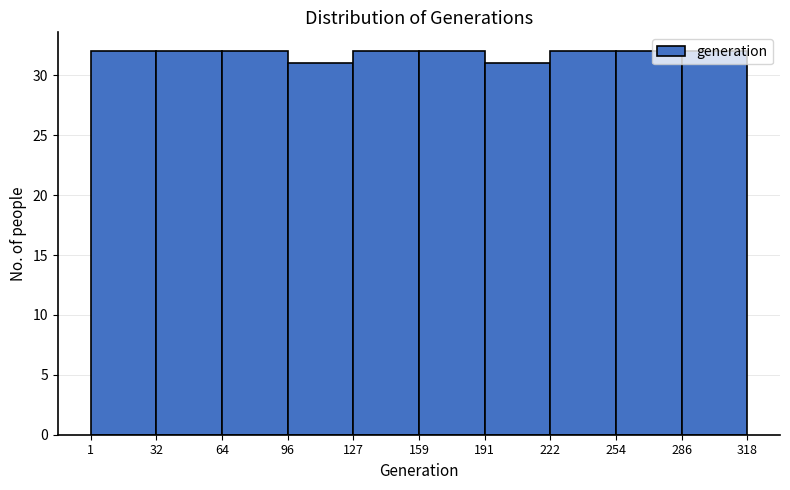

Reading left to right, transcribe this chart: for each bar, give the range it covers on the x-axis and its height. The values are not printed on the chart, so give them approximately, as read against the axis.

1 to 32: 32
32 to 64: 32
64 to 96: 32
96 to 127: 31
127 to 159: 32
159 to 191: 32
191 to 222: 31
222 to 254: 32
254 to 286: 32
286 to 318: 32